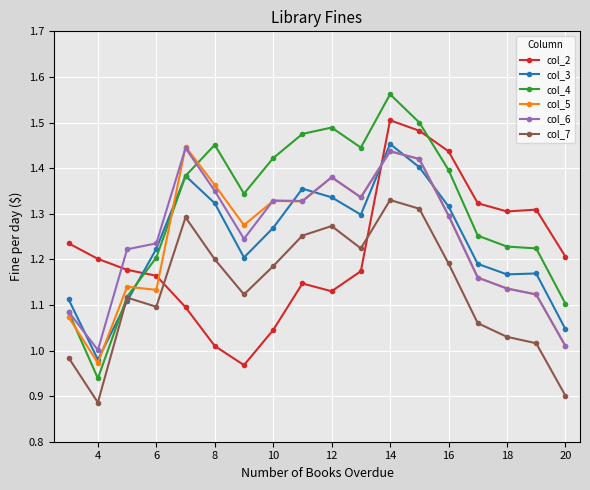

True or false: col_4 and col_5 intersect in this chart.

True